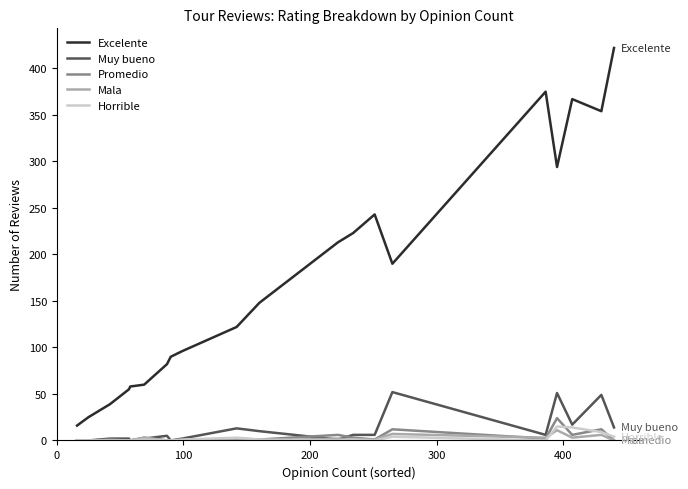

Which series has the largest range (max minus min)?

Excelente